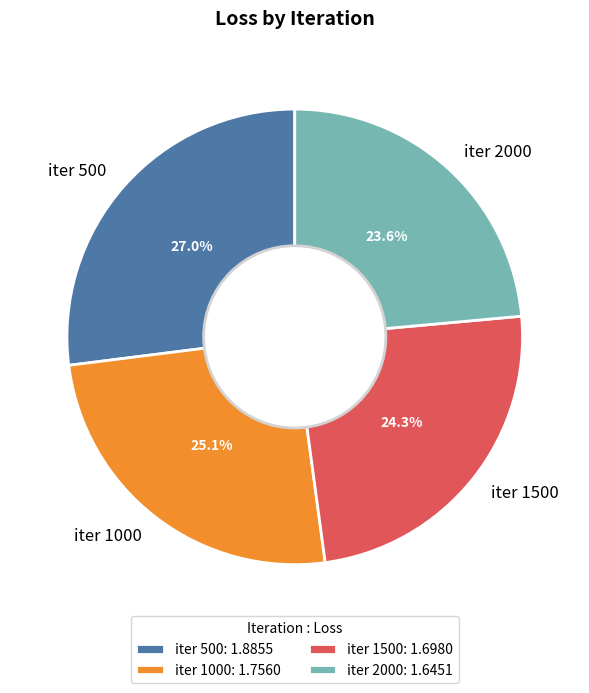

Does iter 2000 represent more than half of the total?

No